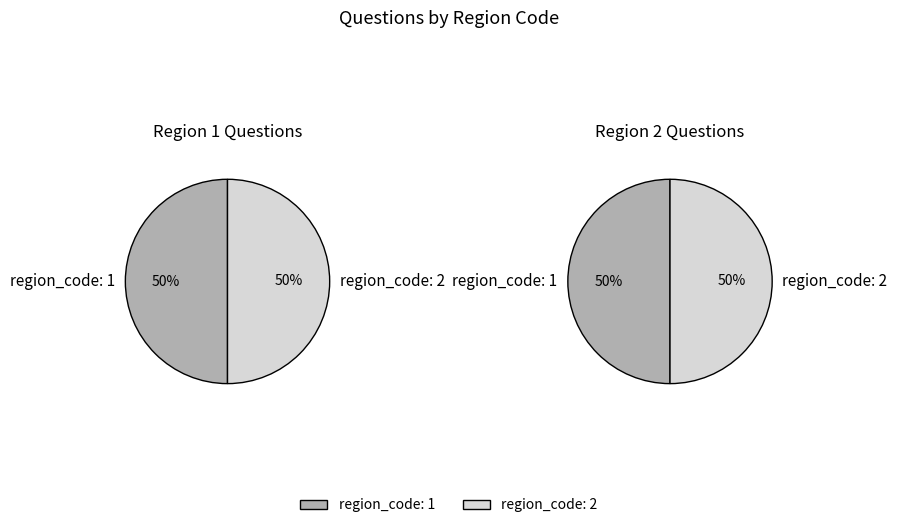

Which category has the smallest portion of the pie?

region_code 1